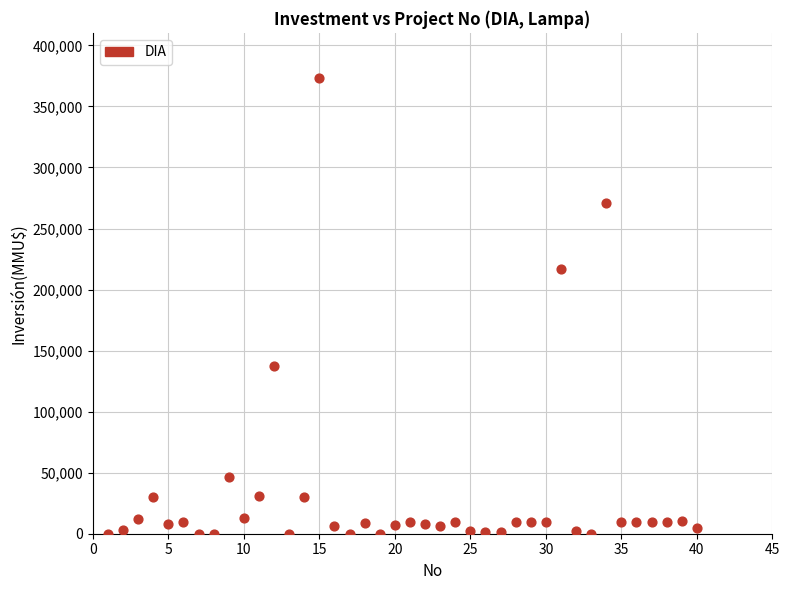

What Y value in the scatter plot is closest to 186539?

217000